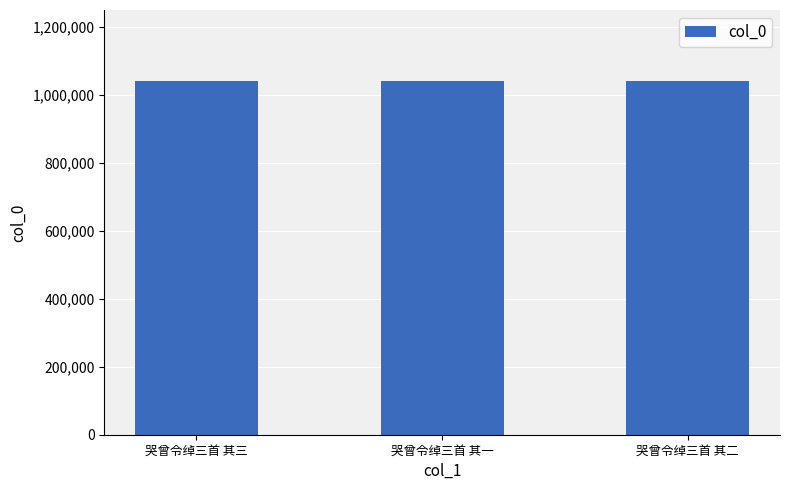

Approximately how many times larger is the value at 哭曾令绰三首 其三 compared to 哭曾令绰三首 其一?

1.0